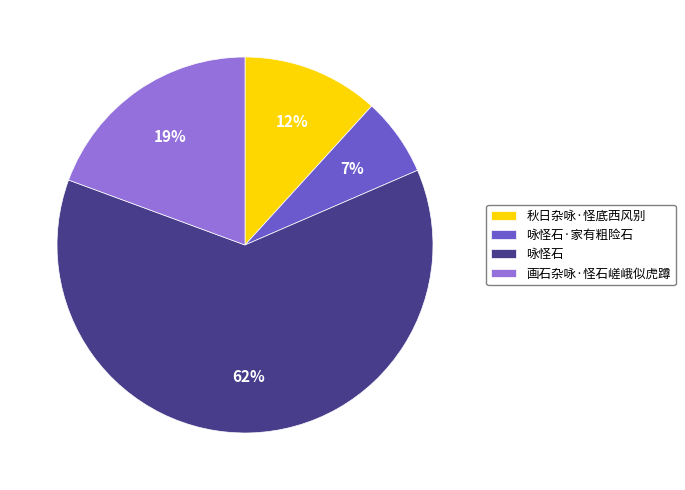

Which has a higher value, 画石杂咏·怪石嵯峨似虎蹲 or 咏怪石·家有粗险石?

画石杂咏·怪石嵯峨似虎蹲